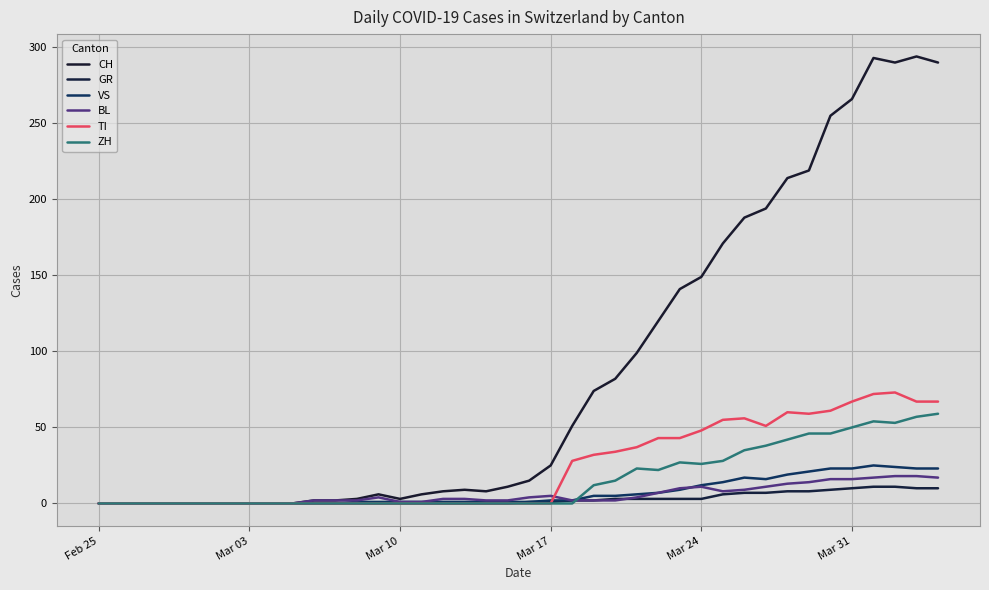

What are all the series names shown in the legend?

CH, GR, VS, BL, TI, ZH